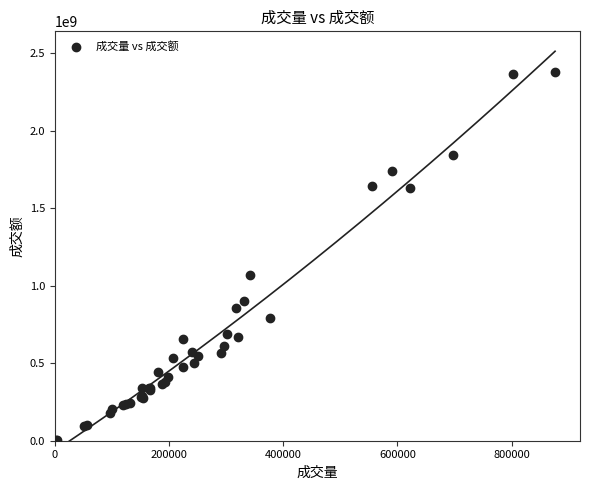

What Y value in the scatter plot is closest to 1191045377?

1068435961